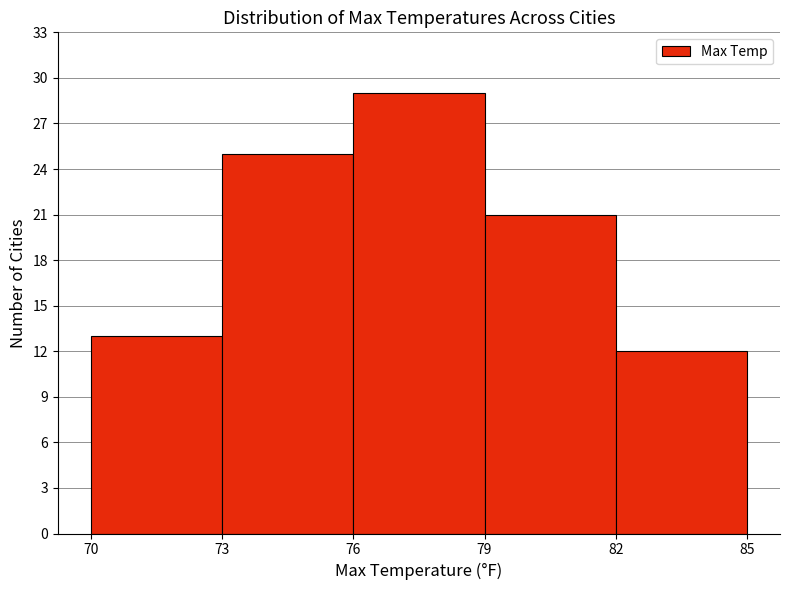

Reading left to right, transcribe this chart: for each bar, give the range it covers on the x-axis and its height. The values are not printed on the chart, so give them approximately, as read against the axis.

70 to 73: 13
73 to 76: 25
76 to 79: 29
79 to 82: 21
82 to 85: 12